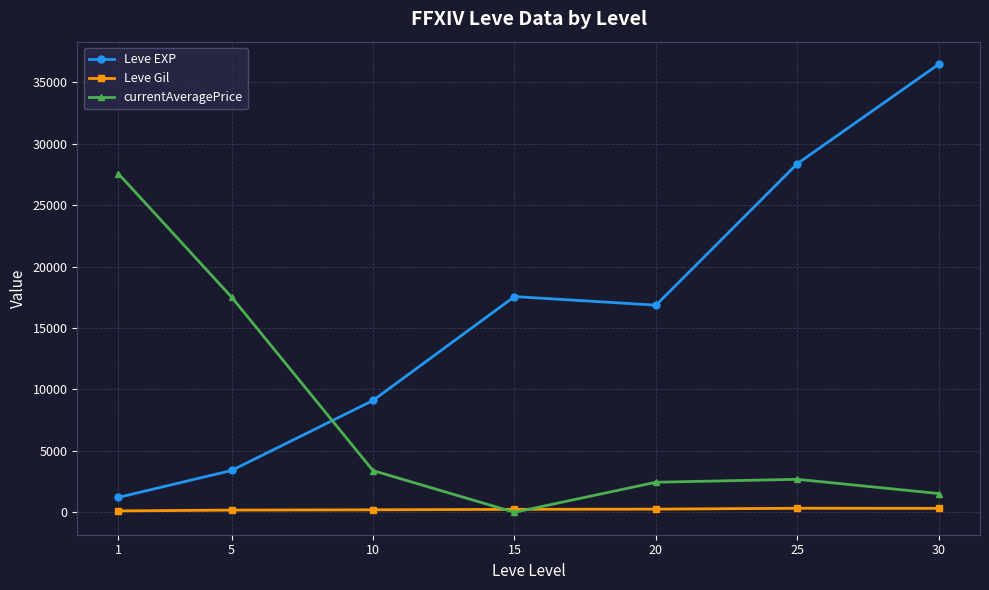

List the labels in order of Leve EXP value, smallest first.

1, 5, 10, 20, 15, 25, 30